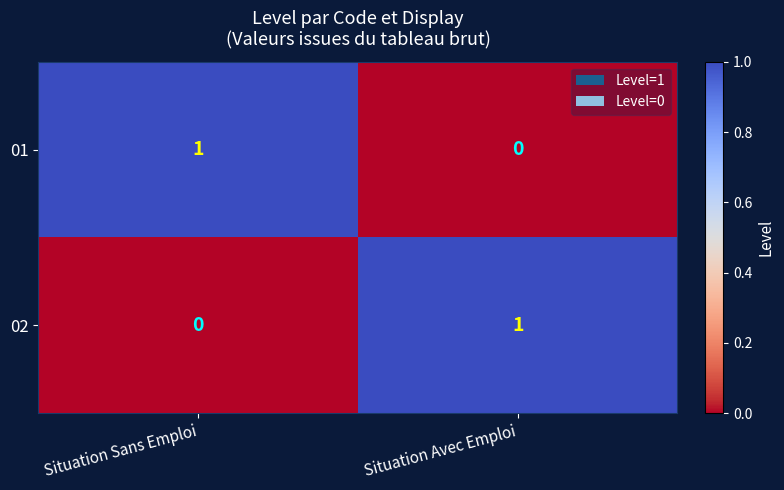

Which category has the highest value in the 01 series?

Situation Sans Emploi